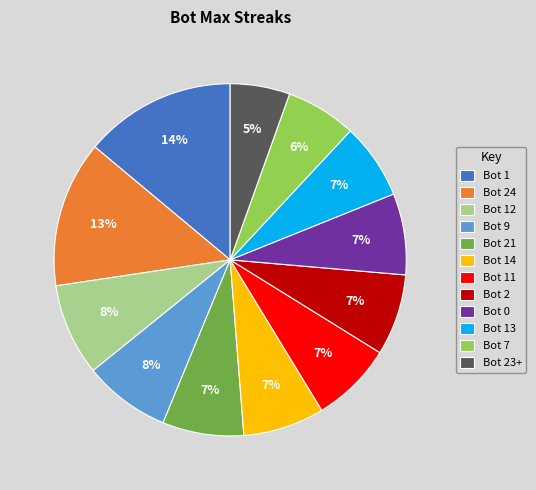

Combined, do Bot 12 and Bot 14 account for over 50%?

No